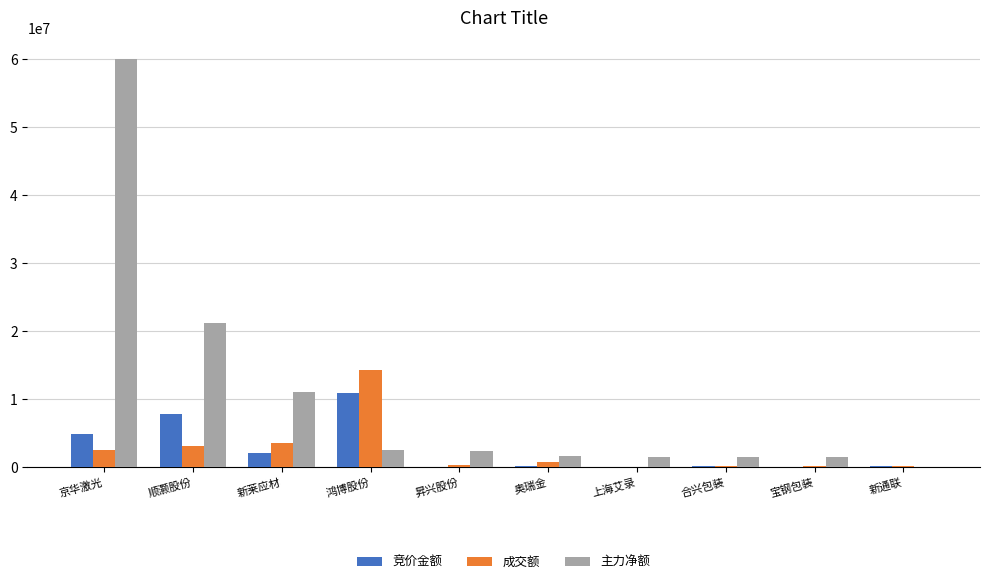

What is the sum of the 主力净额 values at 奥瑞金 and 宝钢包装?

3156973.0